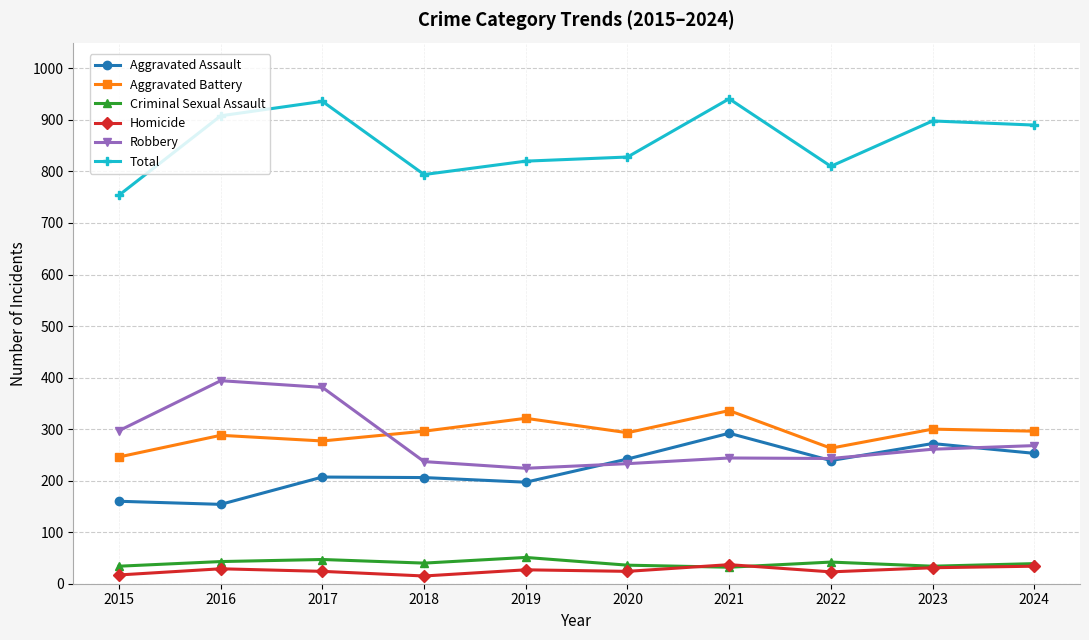

What is the sum of the Homicide values at 2020 and 2022?

47